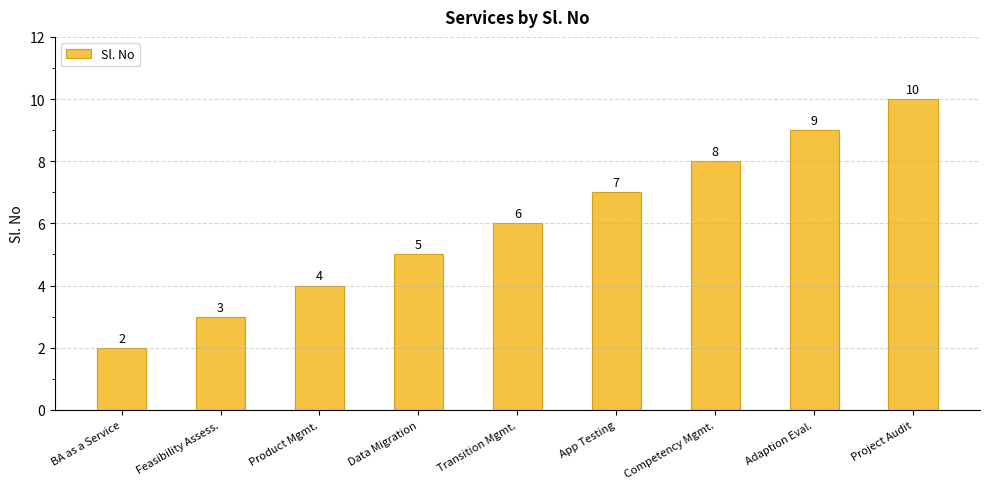

What value does the data have at BA as a Service?

2